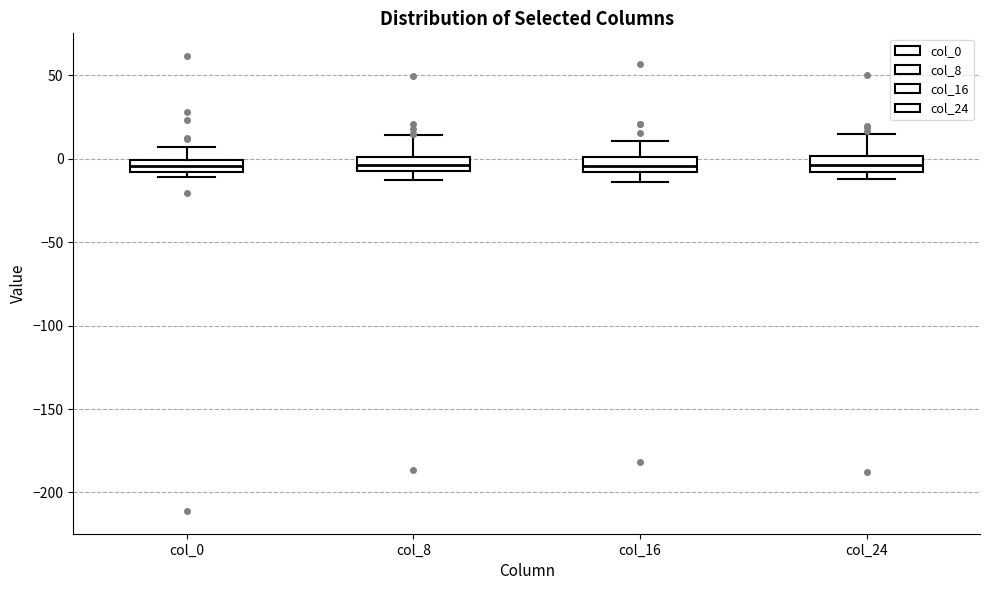

Where does the upper whisker of the box for col_0 end on the y-axis? The values are not printed on the chart, so give them approximately, as read against the axis.

5